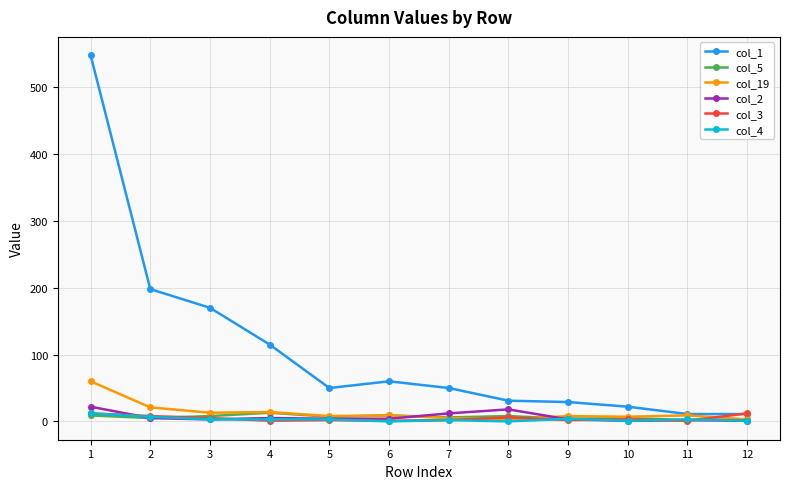

What are all the series names shown in the legend?

col_1, col_5, col_19, col_2, col_3, col_4